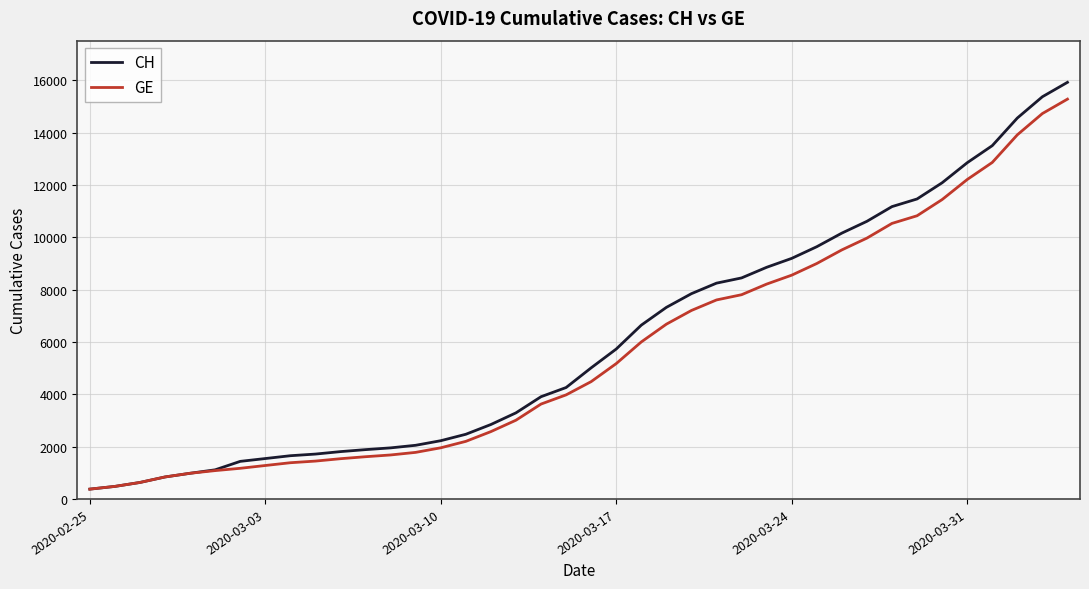

What is the minimum value shown in the chart?

375